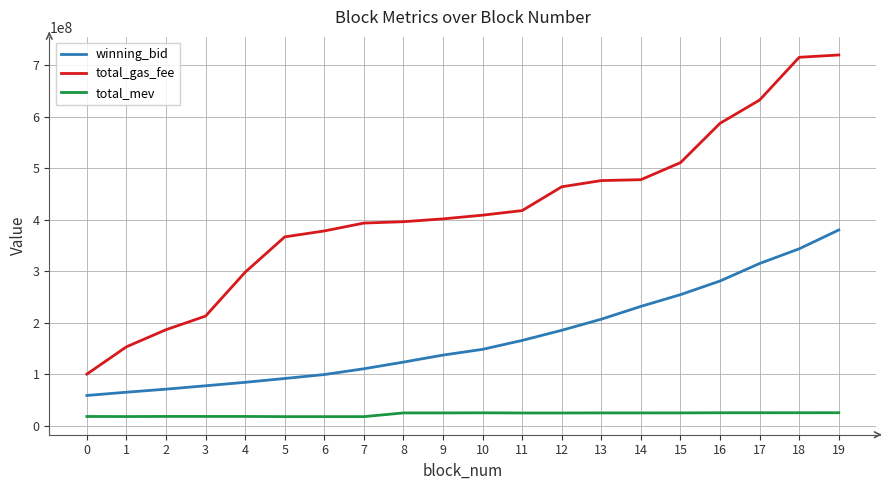

Which series has the largest total across all categories?

total_gas_fee